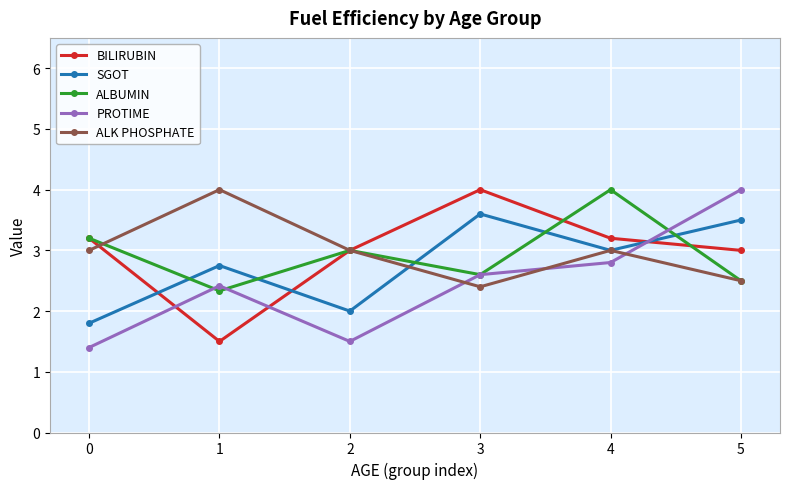

Reading left to right, transcribe all the data shown in this chart.

BILIRUBIN: 0=3.2	1=1.5	2=3.0	3=4.0	4=3.2	5=3.0
SGOT: 0=1.8	1=2.8	2=2.0	3=3.6	4=3.0	5=3.5
ALBUMIN: 0=3.2	1=2.3	2=3.0	3=2.6	4=4.0	5=2.5
PROTIME: 0=1.4	1=2.4	2=1.5	3=2.6	4=2.8	5=4.0
ALK PHOSPHATE: 0=3.0	1=4.0	2=3.0	3=2.4	4=3.0	5=2.5